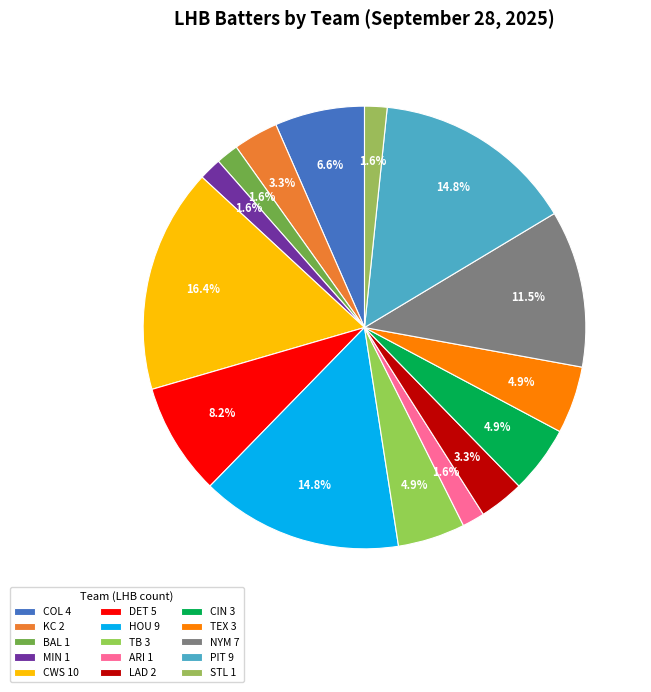

Count the number of slices in the pie.

15